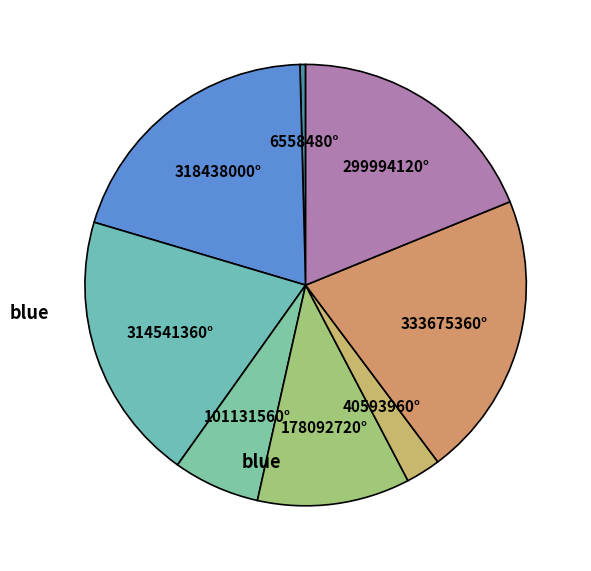

How many slices are in this pie chart?

8